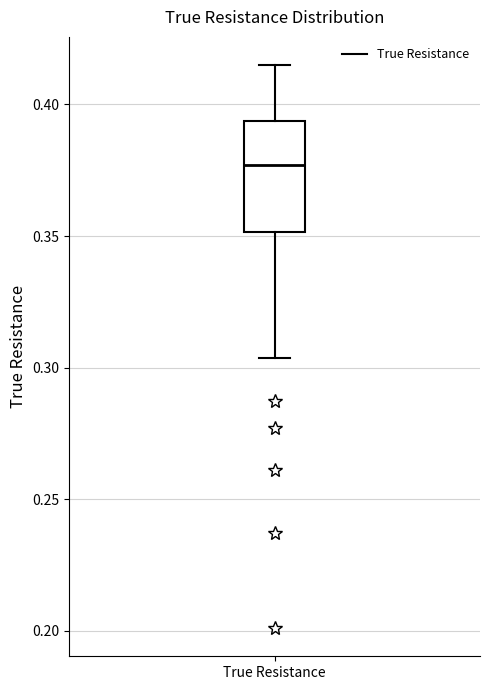

Transcribe this box plot: give where the median line is, the range the box spans, and where the two whiskers end, as read against the y-axis. The values are not printed on the chart, so give them approximately, as read against the axis.

median 0.375, box 0.350 to 0.395, whiskers 0.305 to 0.415